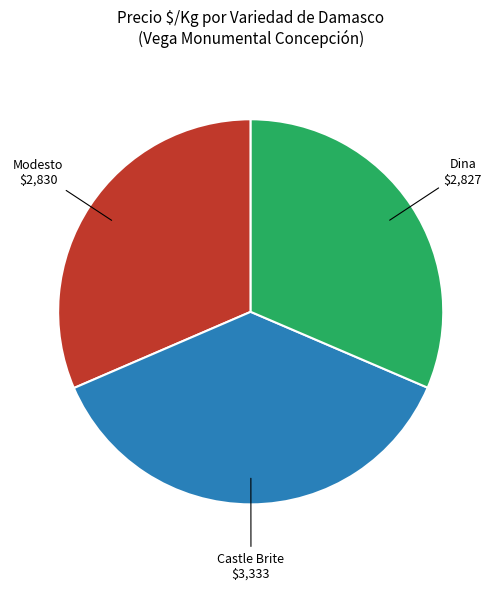

Which category has the biggest portion of the pie?

Castle Brite